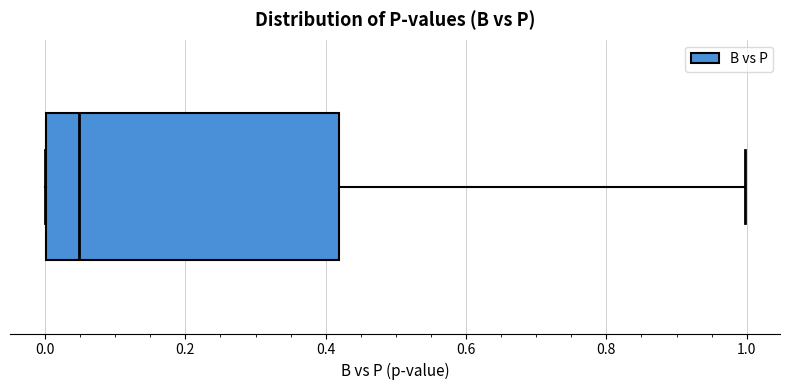

Where is the left edge of the box on the x-axis? The values are not printed on the chart, so give them approximately, as read against the axis.

0.00